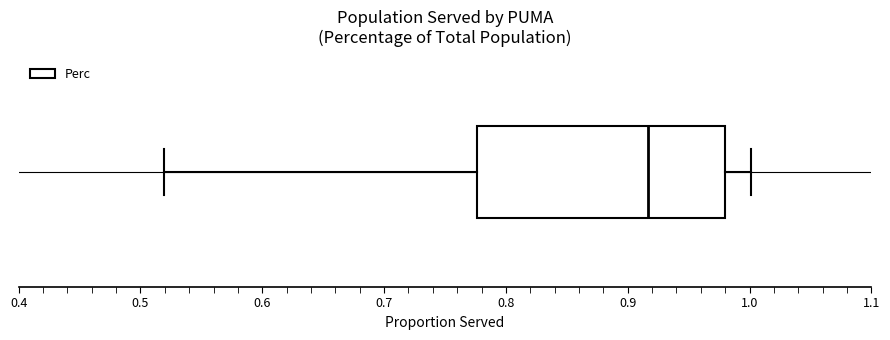

Transcribe this box plot: give where the median line is, the range the box spans, and where the two whiskers end, as read against the x-axis. The values are not printed on the chart, so give them approximately, as read against the axis.

median 0.92, box 0.78 to 0.98, whiskers 0.52 to 1.00